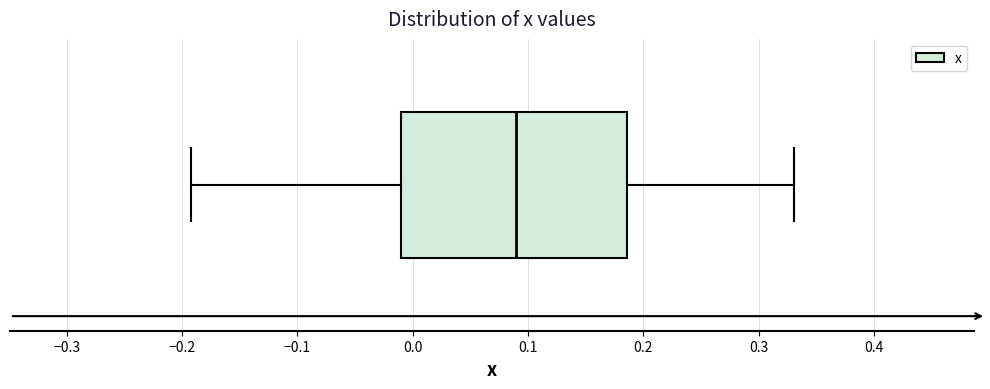

Read this box plot against the x-axis: the position of the median line, the range covered by the box, and the ends of both whiskers. The values are not printed on the chart, so give them approximately, as read against the axis.

median 0.09, box -0.01 to 0.19, whiskers -0.19 to 0.33